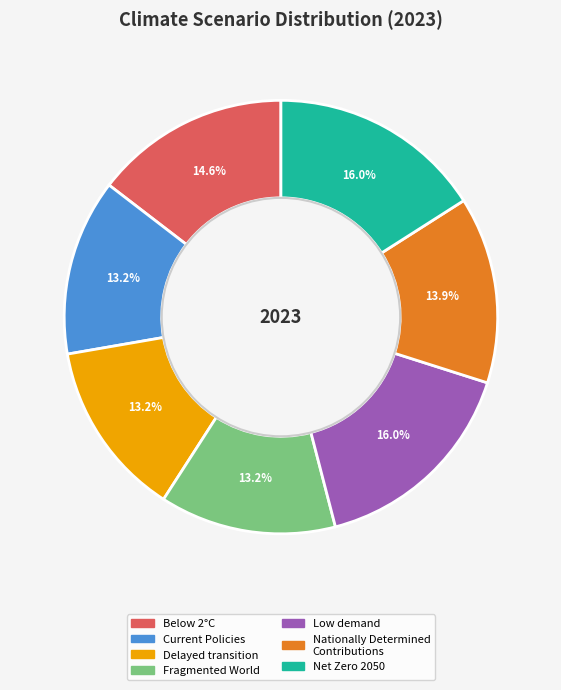

Does Below 2°C account for over 50% of the chart?

No